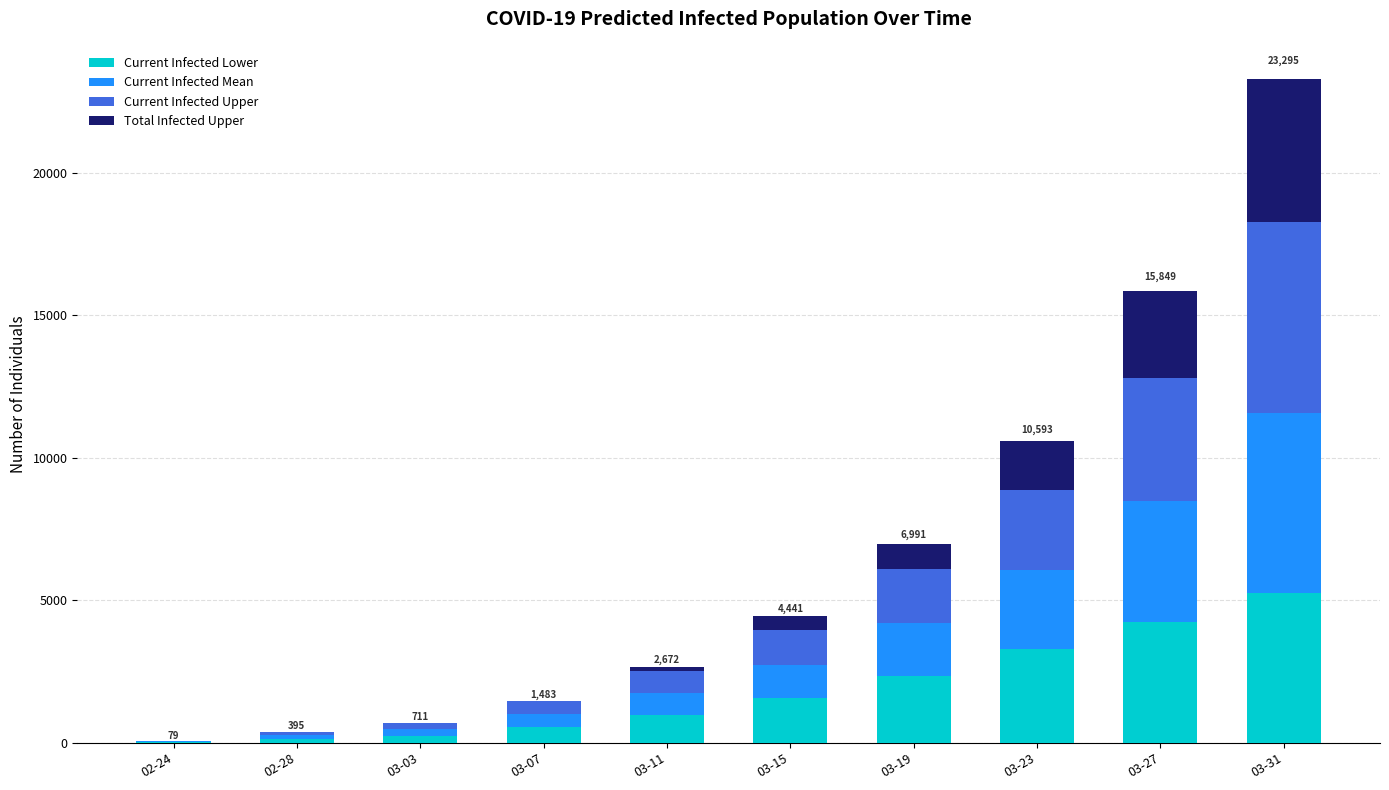

At which label does Current Infected Lower reach its peak?

03-31